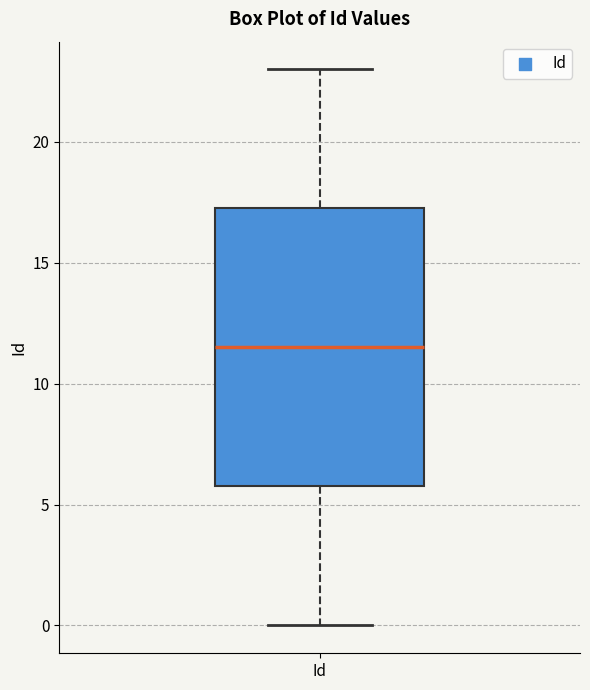

Where does the median line of the box for Id sit on the y-axis? The values are not printed on the chart, so give them approximately, as read against the axis.

11.5